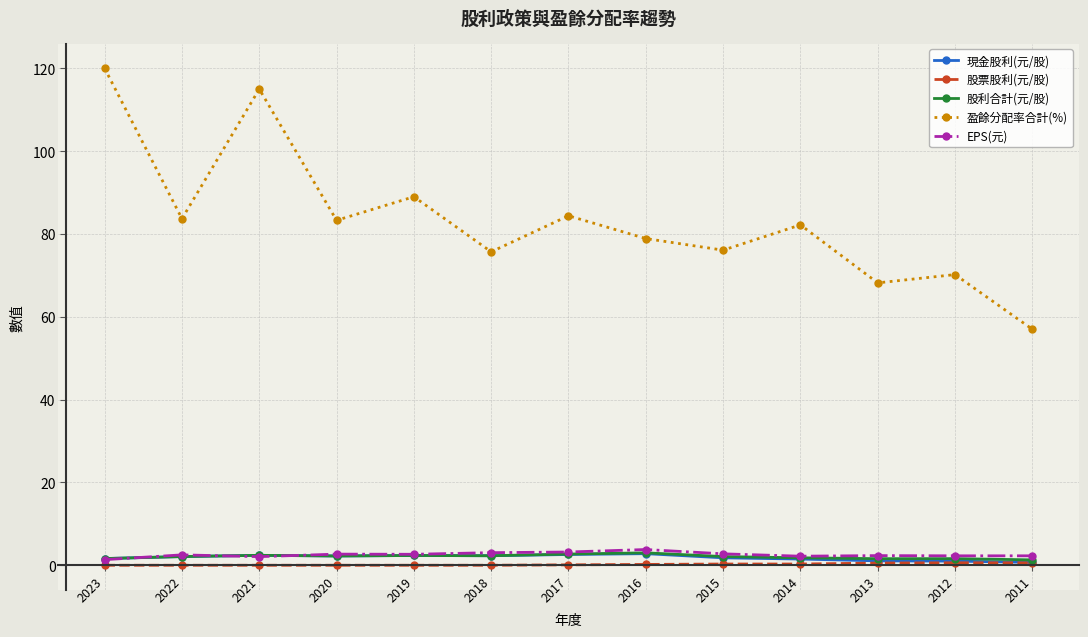

True or false: 現金股利(元/股) and 盈餘分配率合計(%) intersect in this chart.

False